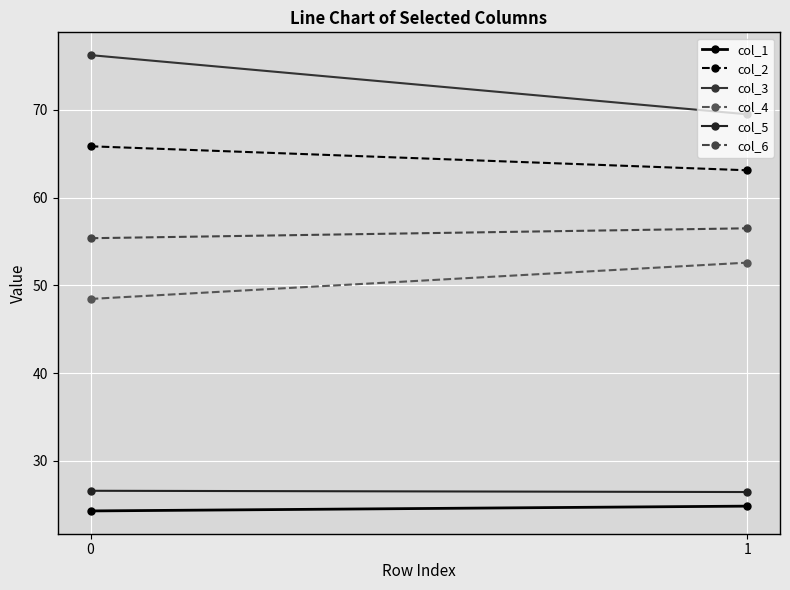

How many data points in col_4 are less than 52?

1